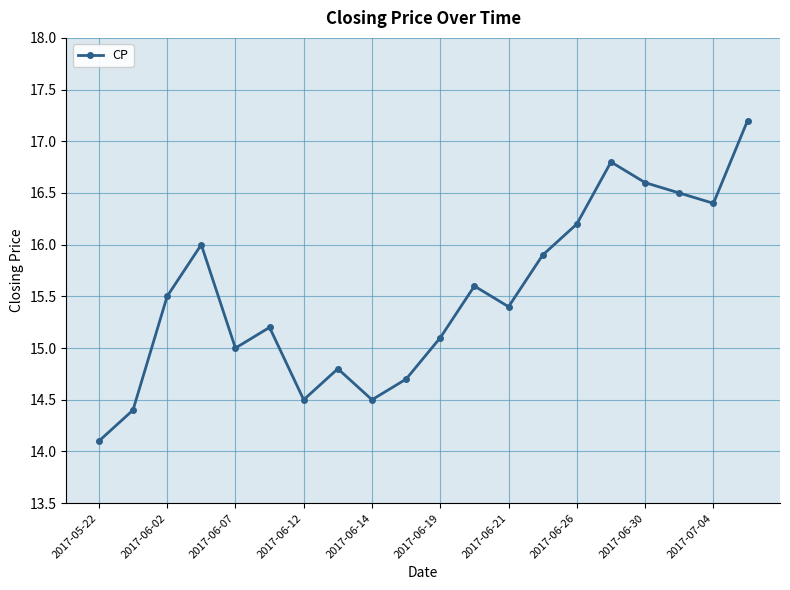

Is this an area chart (filled region under the line)?

No